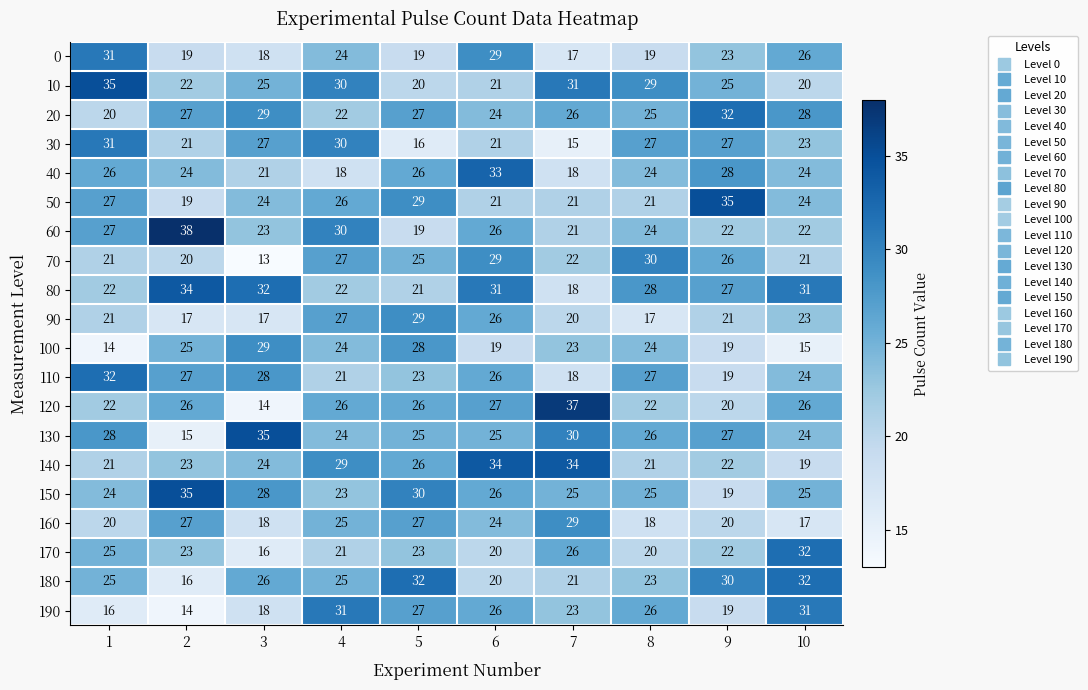

Which category has the highest value across all series?

2